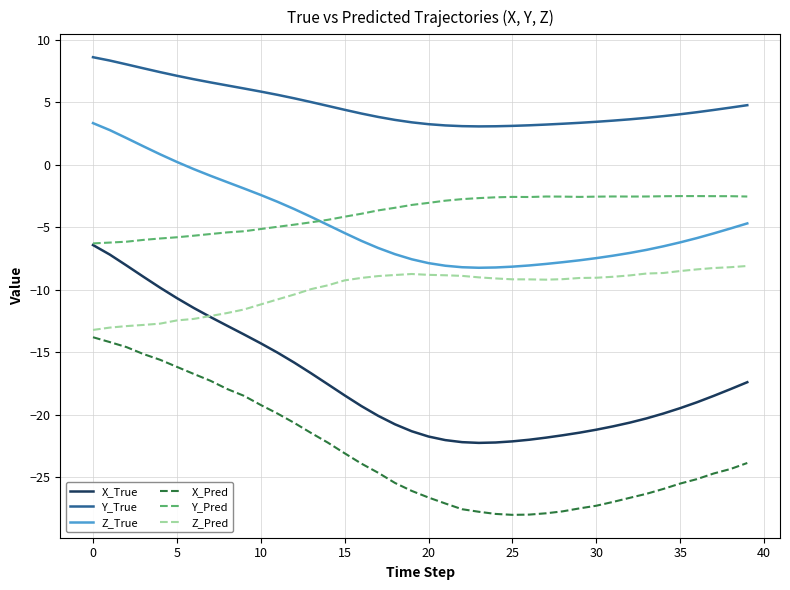

Which series has the largest range (max minus min)?

X_True